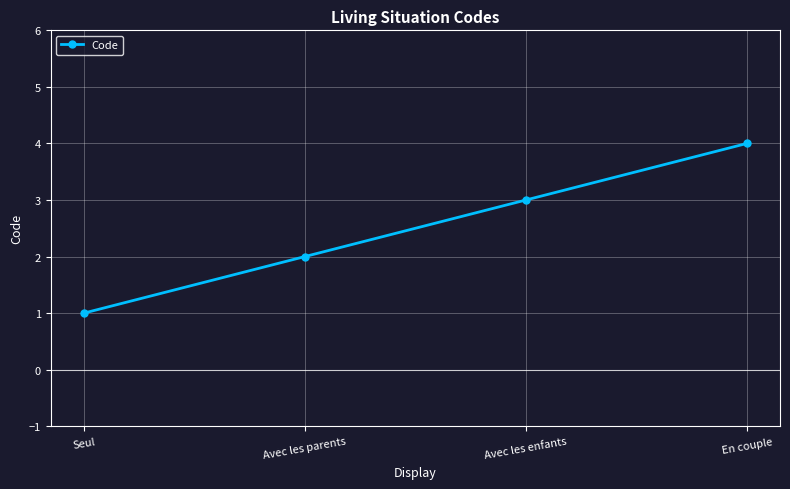

Rank the categories by value from lowest to highest.

Seul, Avec les parents, Avec les enfants, En couple